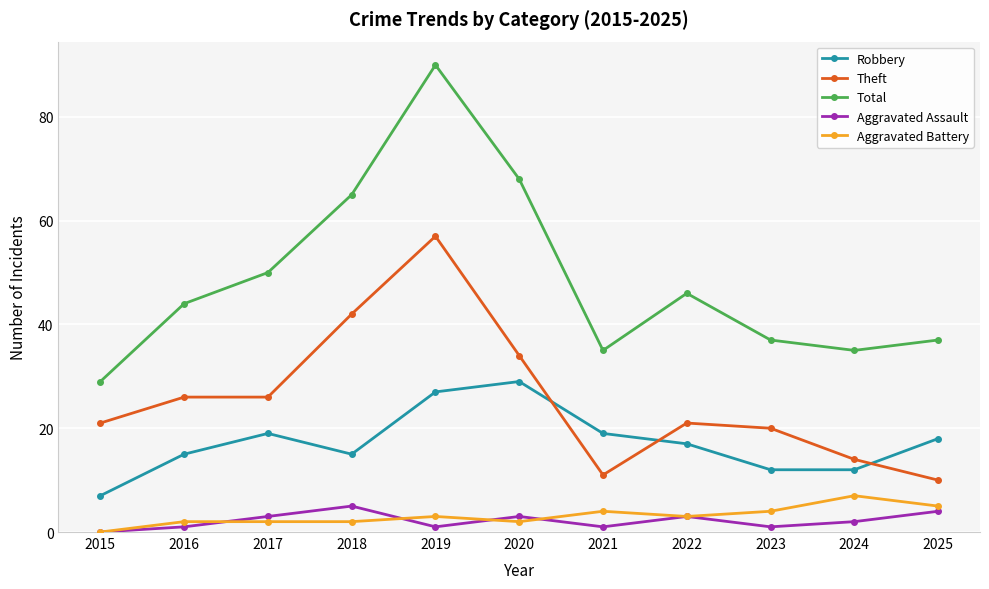

True or false: Robbery and Total cross at least once.

False